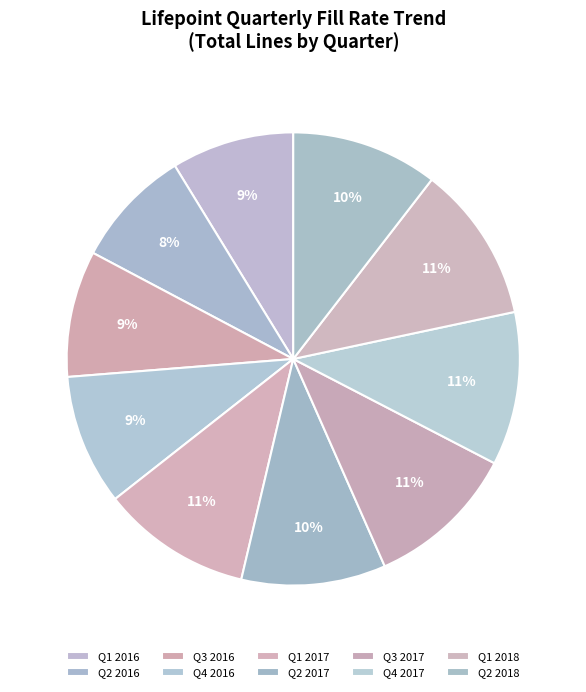

The Q4 2017 slice represents 20% of the pie. True or false?

False